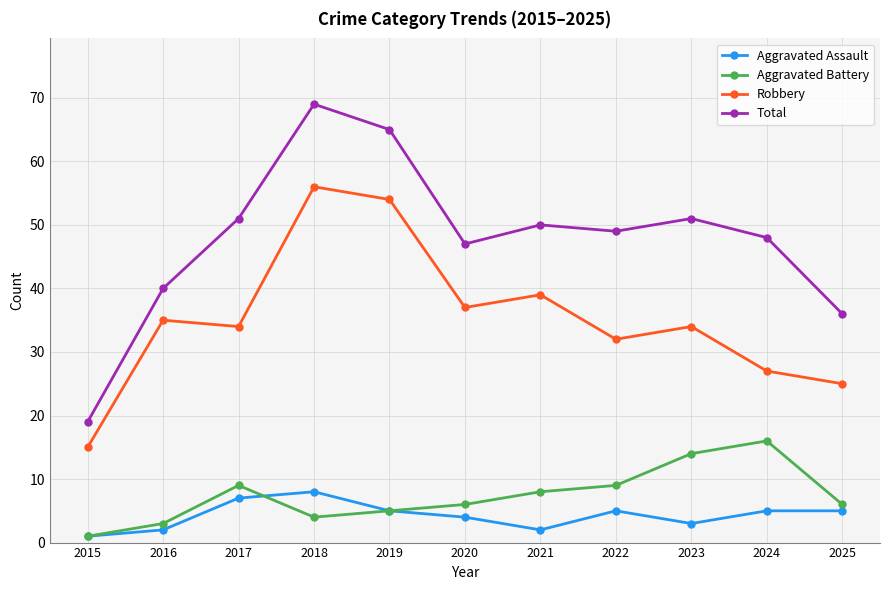

What is the sum of all Robbery values?

388